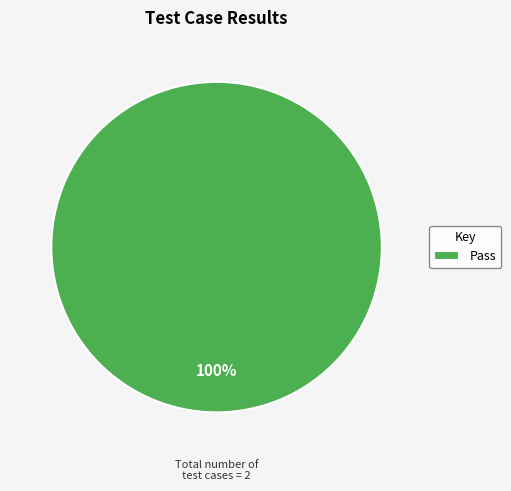

Rank the categories by value from highest to lowest.

Pass